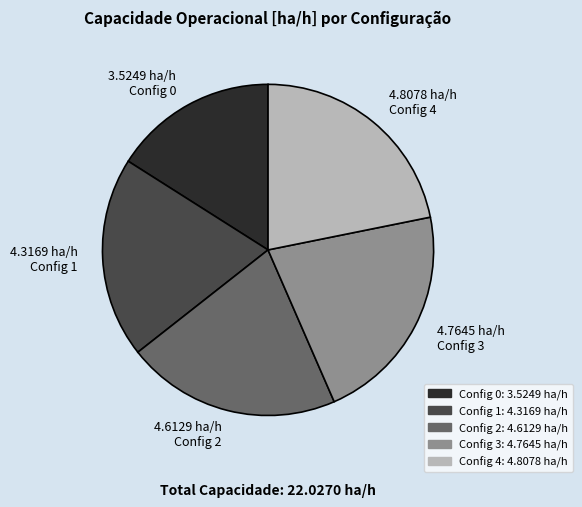

Does 4.7645 ha/h Config 3 represent more than half of the total?

No